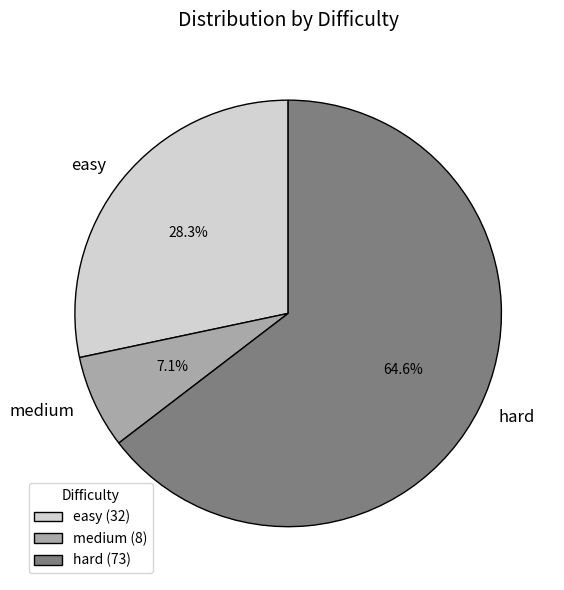

Is there any slice that represents more than half of the pie?

Yes